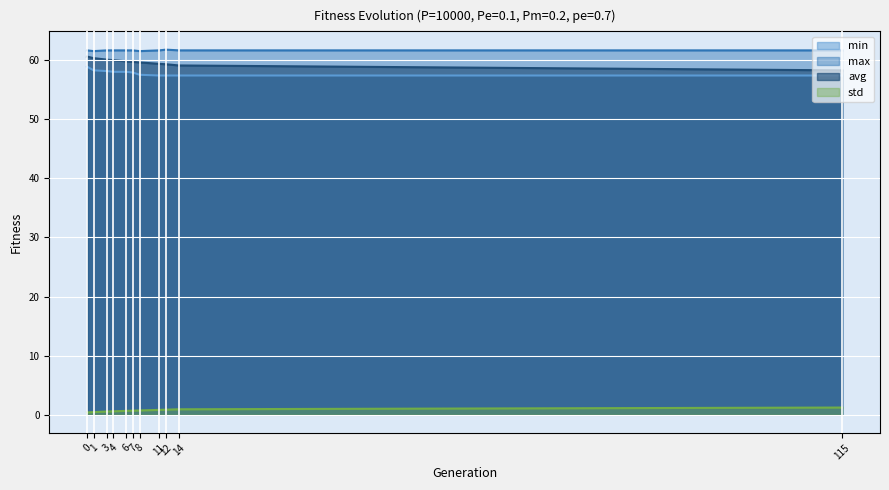

What is the minimum value for min?

57.4